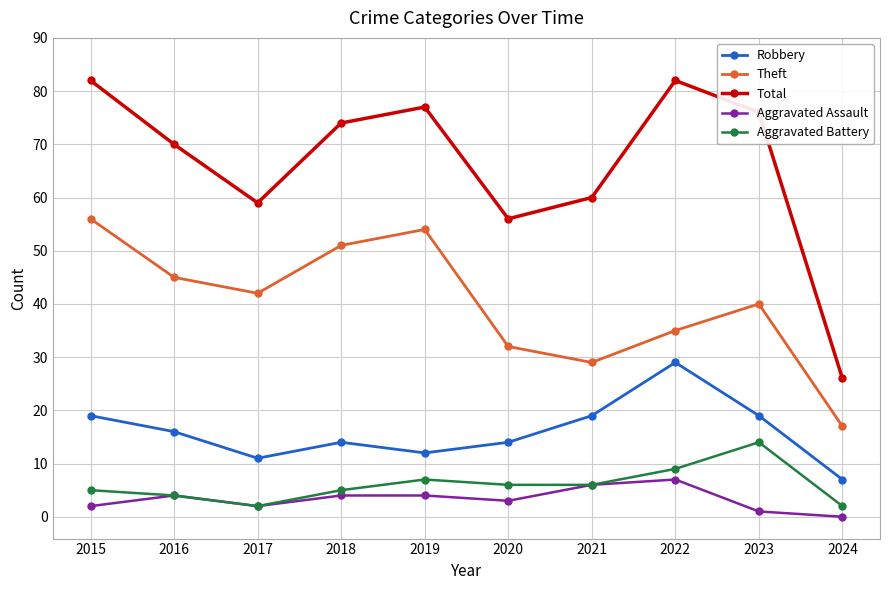

The Robbery series shows 9 at 2018. True or false?

False